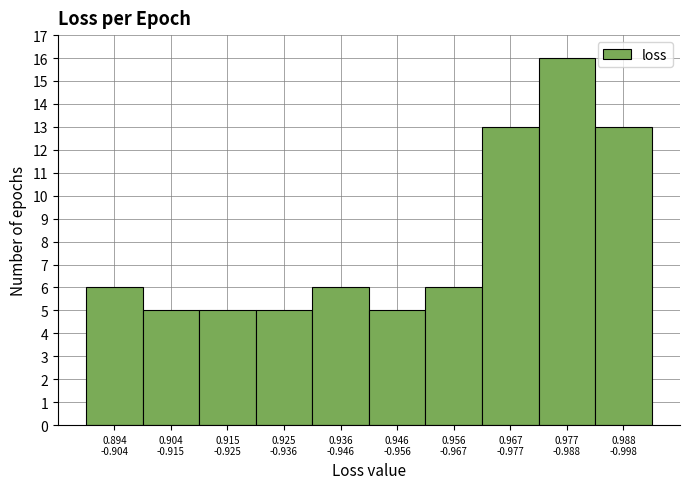

Reading right to left, list all the values displayed in this chart.

13	16	13	6	5	6	5	5	5	6